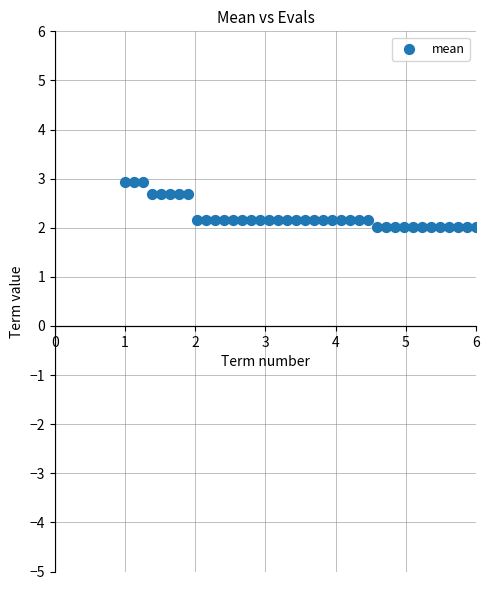

What is the range of Y values (max minus min)?

0.9